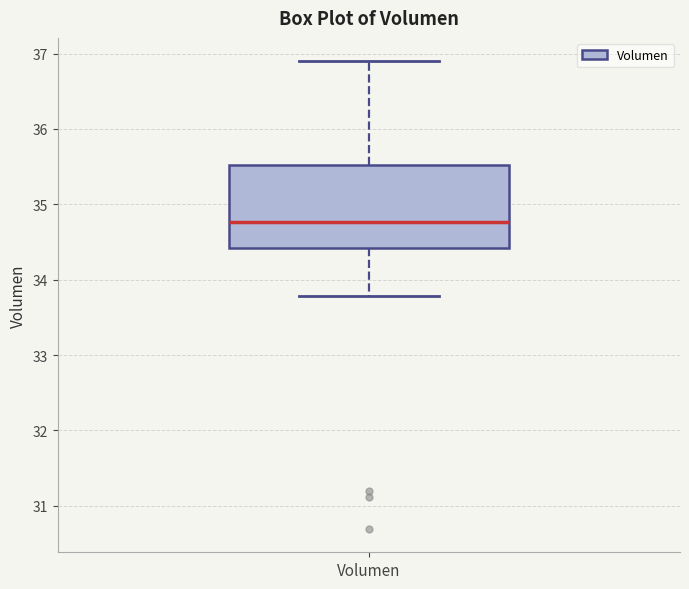

Where does the median line of the box for Volumen sit on the y-axis? The values are not printed on the chart, so give them approximately, as read against the axis.

34.8